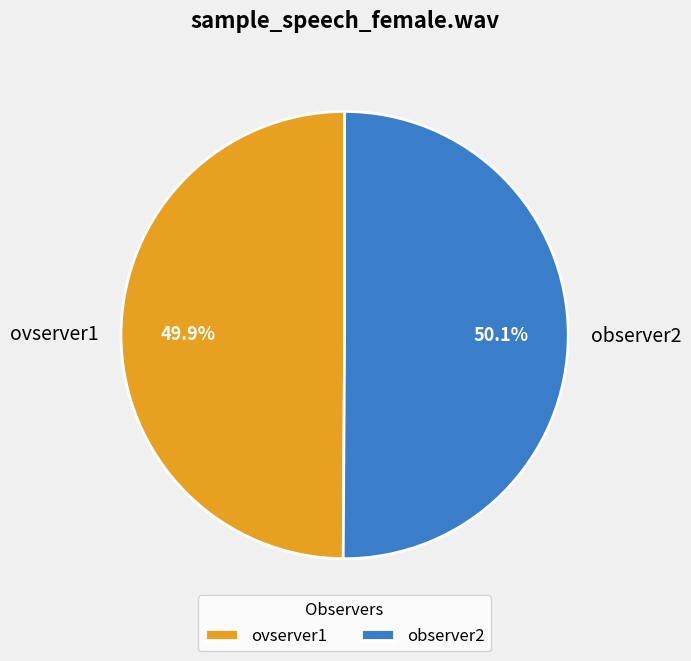

Count the number of slices in the pie.

2